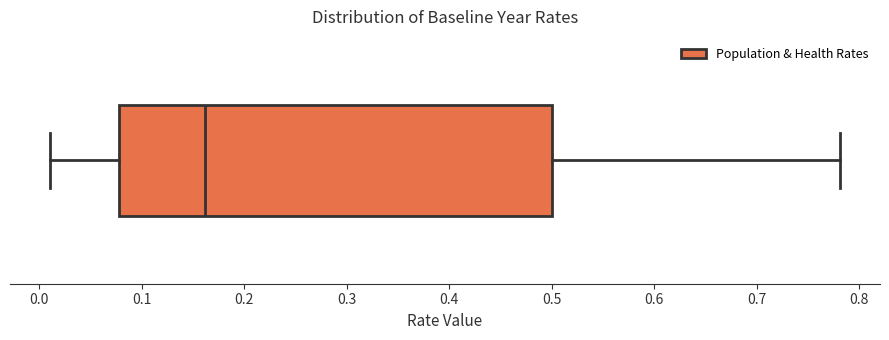

Read this box plot against the x-axis: the position of the median line, the range covered by the box, and the ends of both whiskers. The values are not printed on the chart, so give them approximately, as read against the axis.

median 0.16, box 0.08 to 0.50, whiskers 0.01 to 0.78